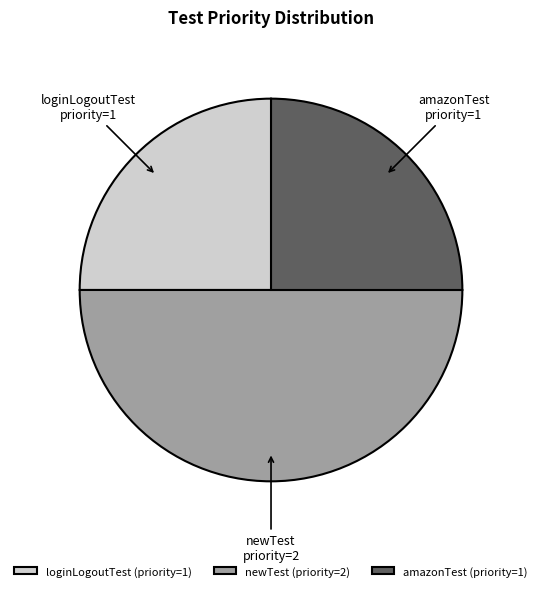

Do newTest and loginLogoutTest together represent more than half of the pie?

Yes